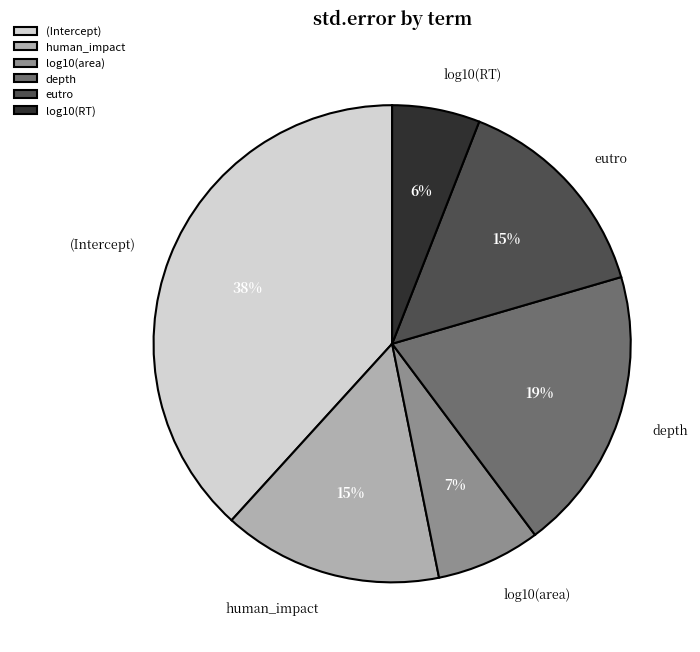

Do log10(area) and depth together represent more than half of the pie?

No